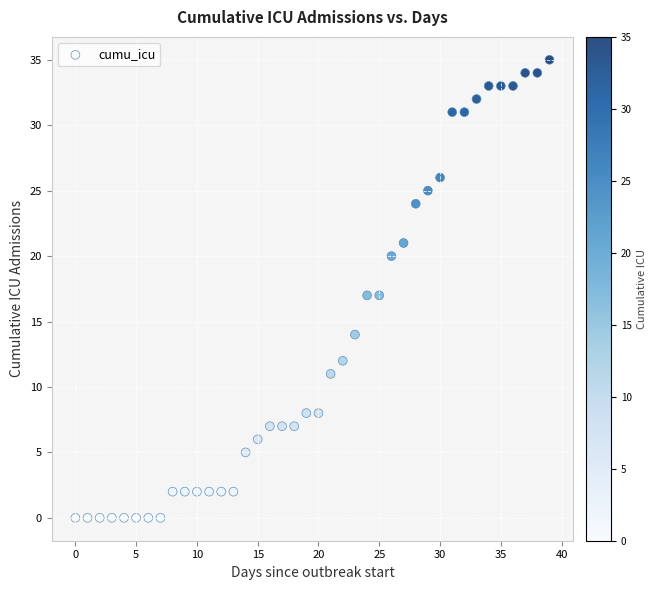

What is the range of Y values (max minus min)?

35